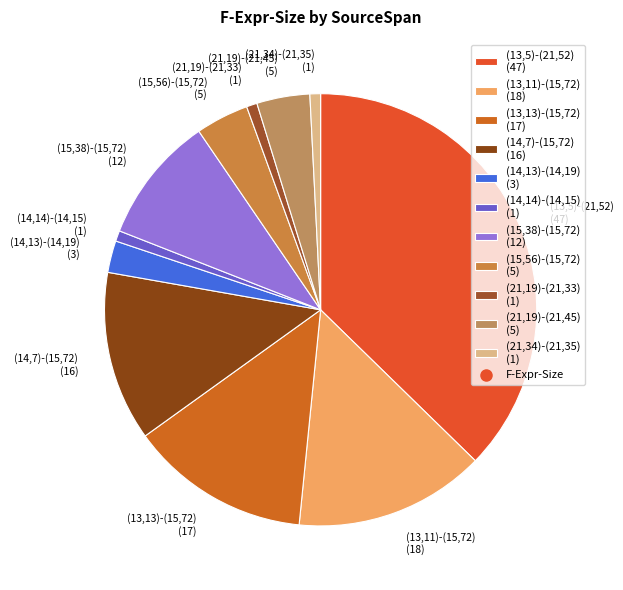

Count the number of slices in the pie.

11